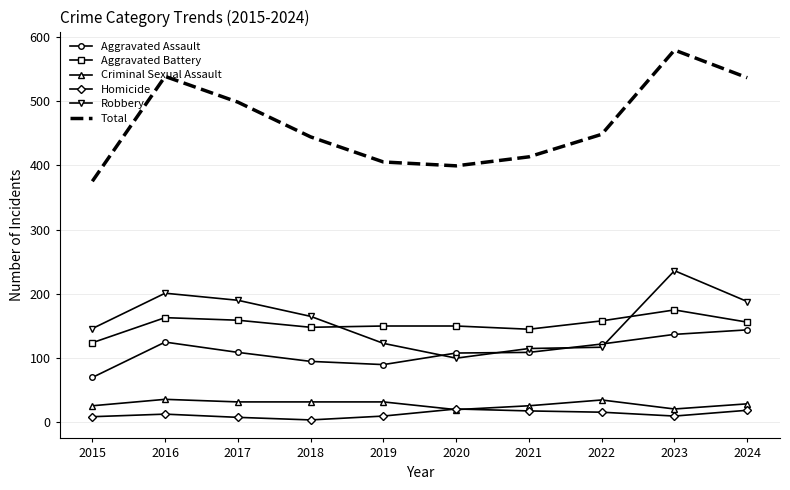

What are all the series names shown in the legend?

Aggravated Assault, Aggravated Battery, Criminal Sexual Assault, Homicide, Robbery, Total